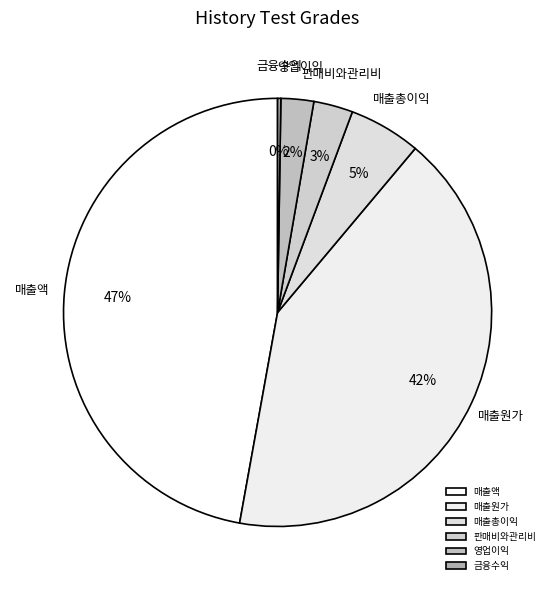

Which has a higher value, 매출총이익 or 매출액?

매출액